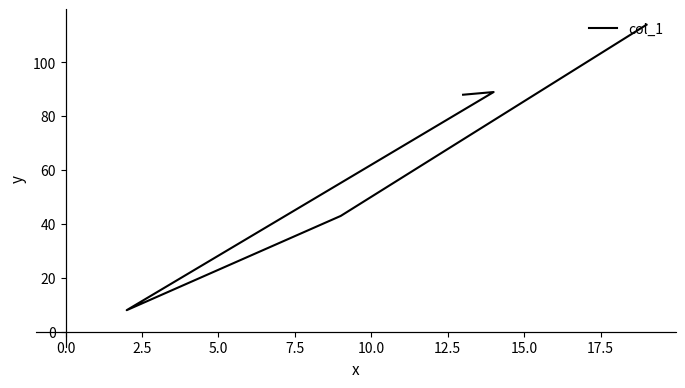

The value at 0.0 is 63. True or false?

False